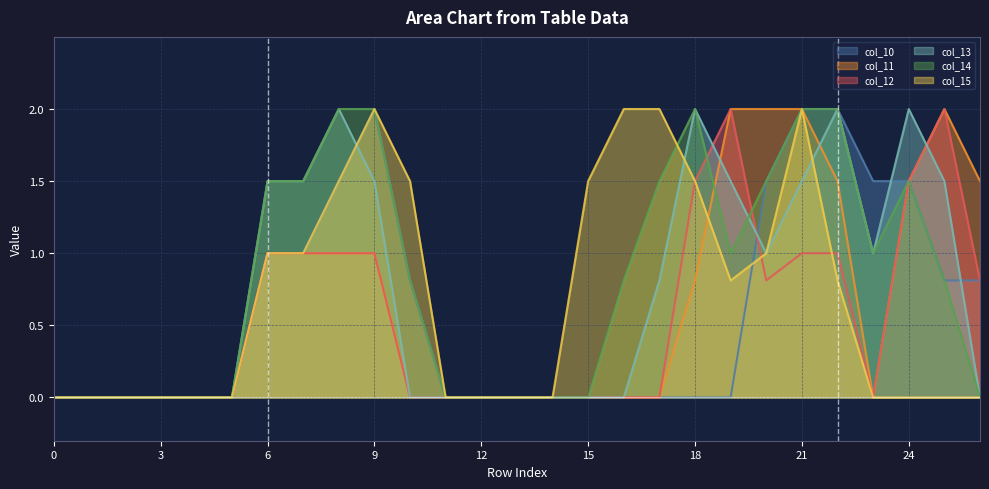

List the labels in order of col_15 value, smallest first.

0, 1, 2, 3, 4, 5, 11, 12, 13, 14, 23, 24, 25, 26, 19, 22, 6, 7, 20, 8, 10, 15, 18, 9, 16, 17, 21